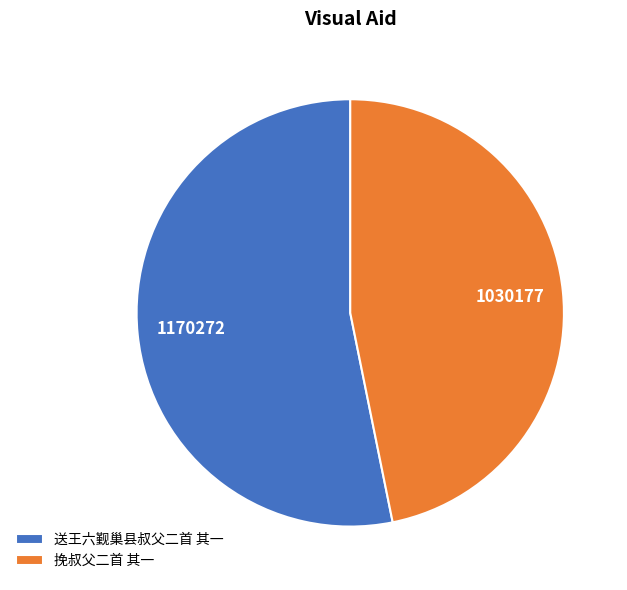

Between 送王六觐巢县叔父二首 其一 and 挽叔父二首 其一, which is larger?

送王六觐巢县叔父二首 其一